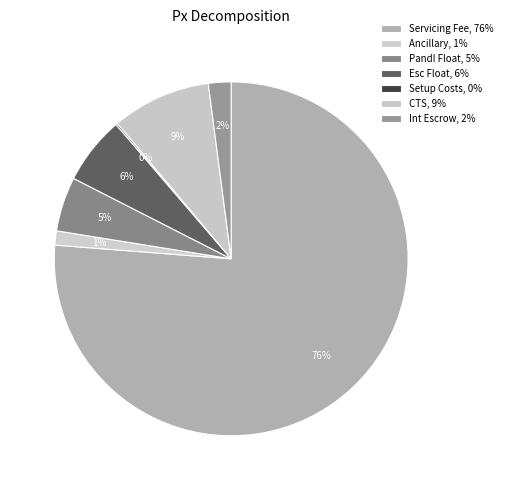

The Ancillary slice represents 11% of the pie. True or false?

False